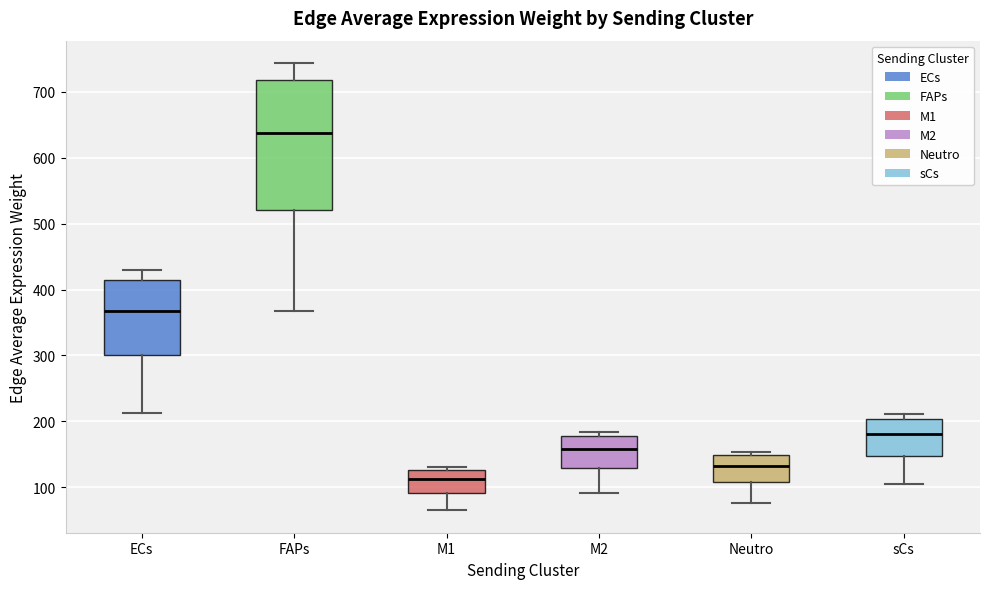

Reading left to right, transcribe this box plot: for each box, give where its median line is, the range the box spans, and where its two whiskers end, as read against the y-axis. The values are not printed on the chart, so give them approximately, as read against the axis.

ECs: median 370, box 300 to 410, whiskers 210 to 430
FAPs: median 640, box 520 to 720, whiskers 370 to 740
M1: median 110, box 90 to 130, whiskers 60 to 130 (just above the box's upper edge)
M2: median 160, box 130 to 180, whiskers 90 to 180 (just above the box's upper edge)
Neutro: median 130, box 110 to 150, whiskers 80 to 150 (just above the box's upper edge)
sCs: median 180, box 150 to 200, whiskers 100 to 210